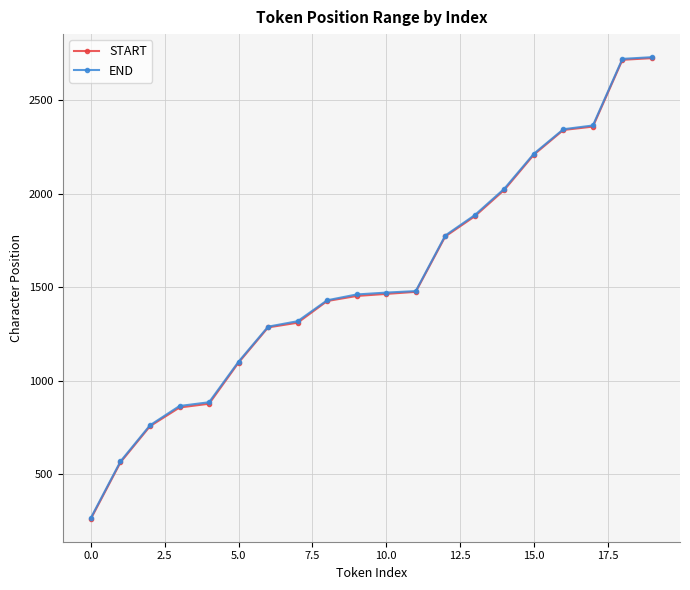

What is the greatest value displayed?

2730